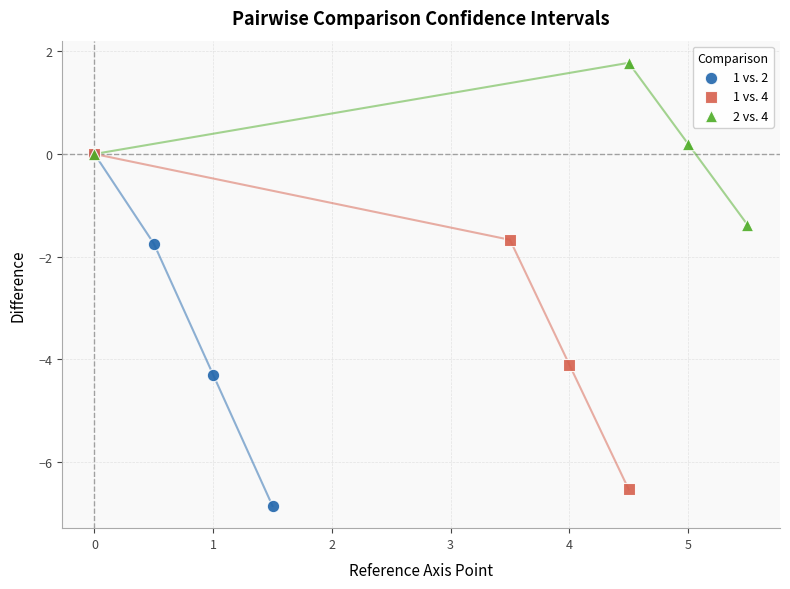

Which series contains the highest Y value?

2 vs. 4